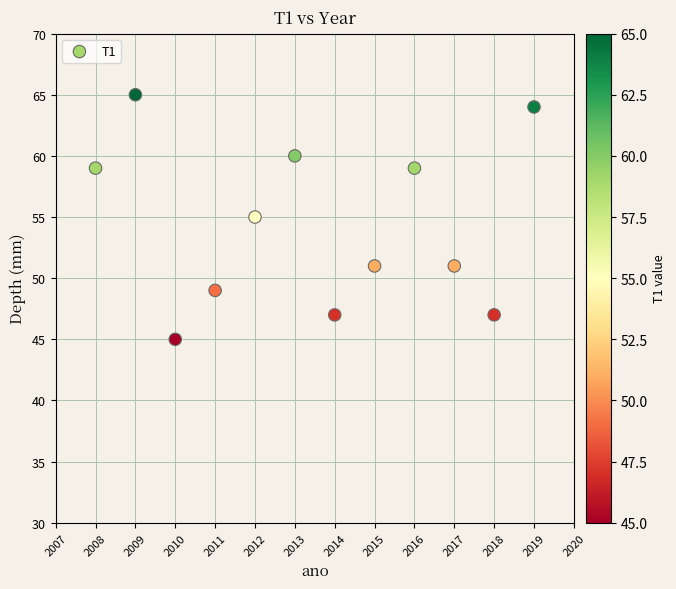

What is the average Y value?

54